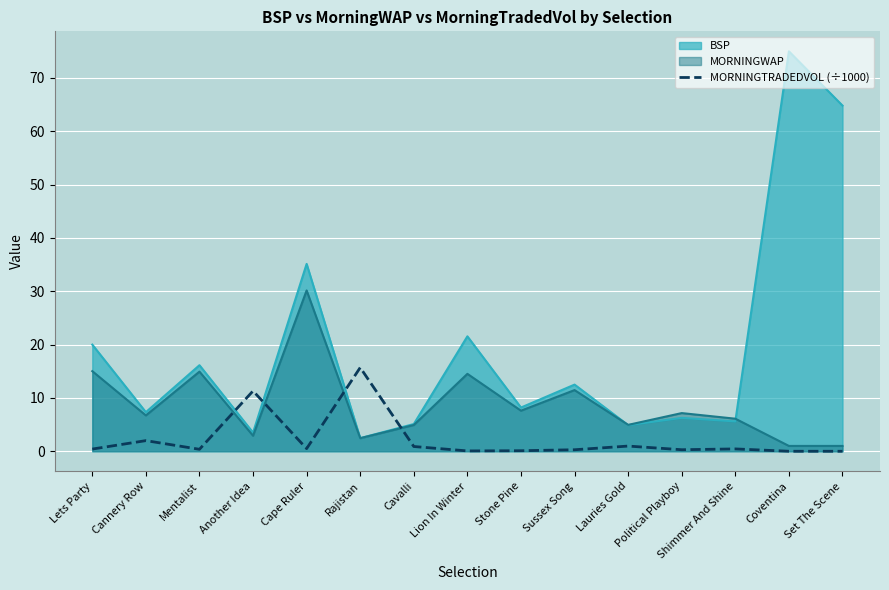

Is it true that the value at Set The Scene is -9.4?

False